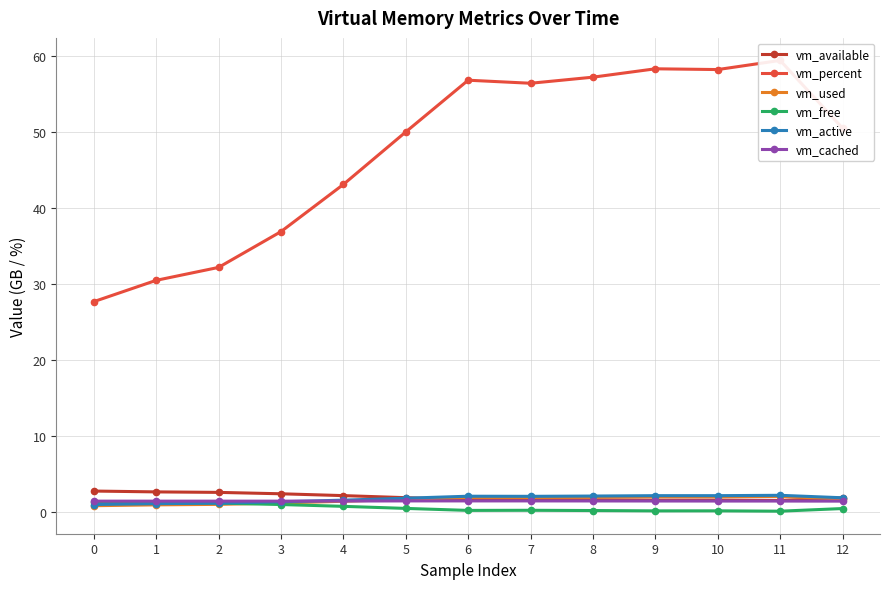

What is the maximum value shown in the chart?

59.4